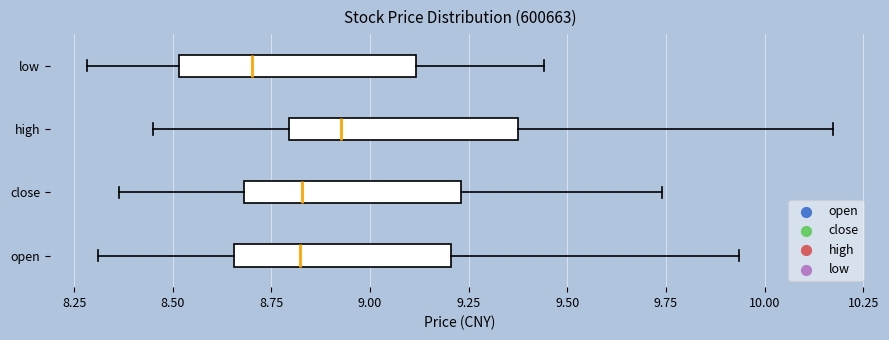

Reading bottom to top, transcribe this box plot: for each box, give where its median line is, the range the box spans, and where its two whiskers end, as read against the x-axis. The values are not printed on the chart, so give them approximately, as read against the axis.

open: median 8.80, box 8.65 to 9.20, whiskers 8.30 to 9.95
close: median 8.85, box 8.70 to 9.25, whiskers 8.35 to 9.75
high: median 8.95, box 8.80 to 9.35, whiskers 8.45 to 10.15
low: median 8.70, box 8.50 to 9.10, whiskers 8.30 to 9.45